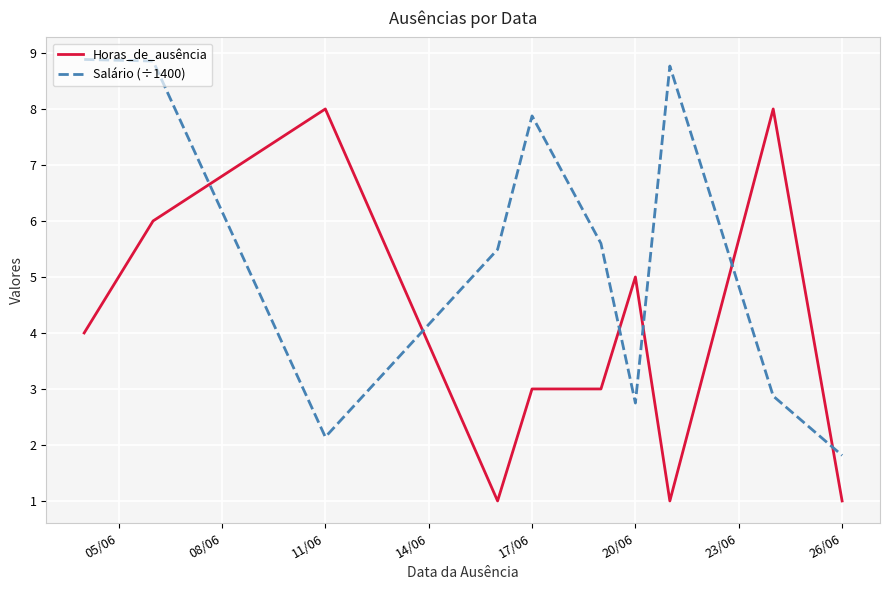

Which series has the largest total across all categories?

Salário (÷1400)